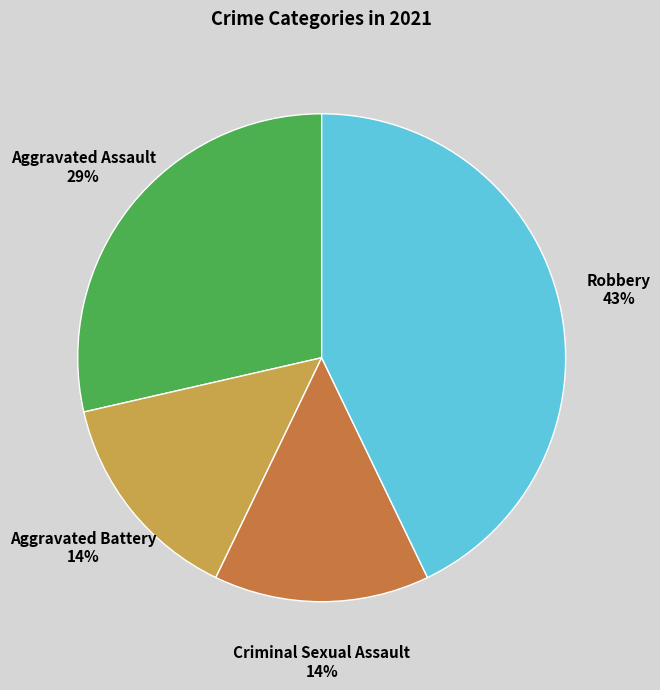

To the nearest percent, what is the combined percentage of Aggravated Assault and Aggravated Battery?

43%